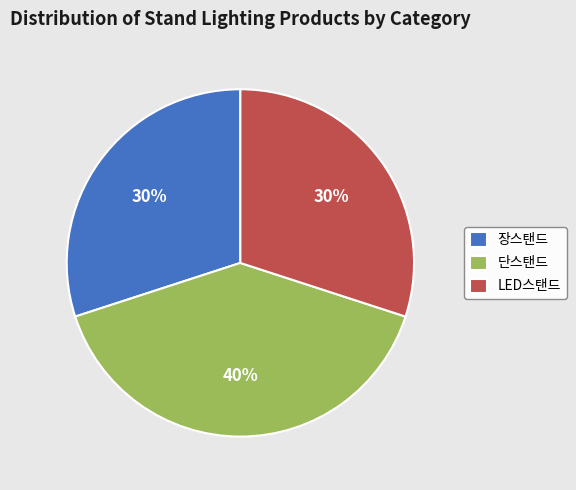

To the nearest percent, what is the combined percentage of 단스탠드 and 장스탠드?

70%